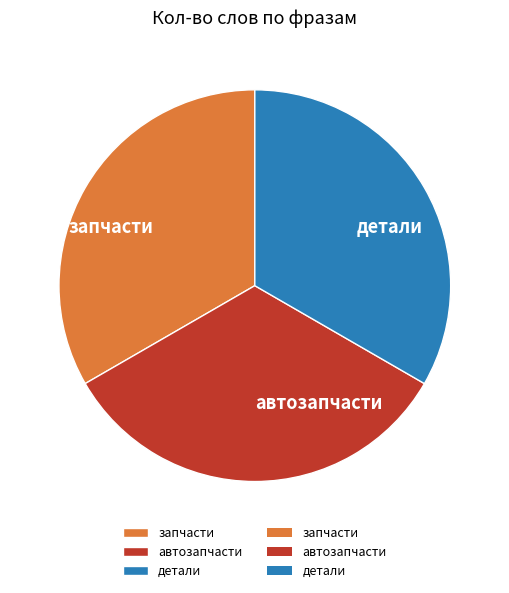

True or false: детали accounts for 33% of the total.

True